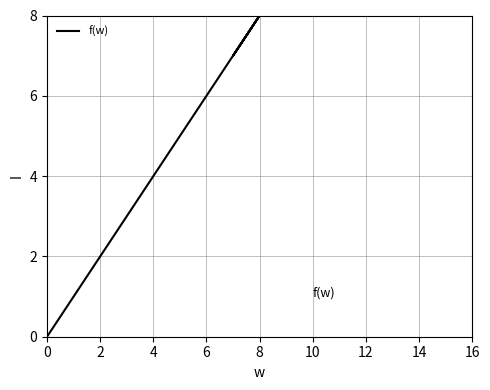

What is the maximum value shown in the chart?

8